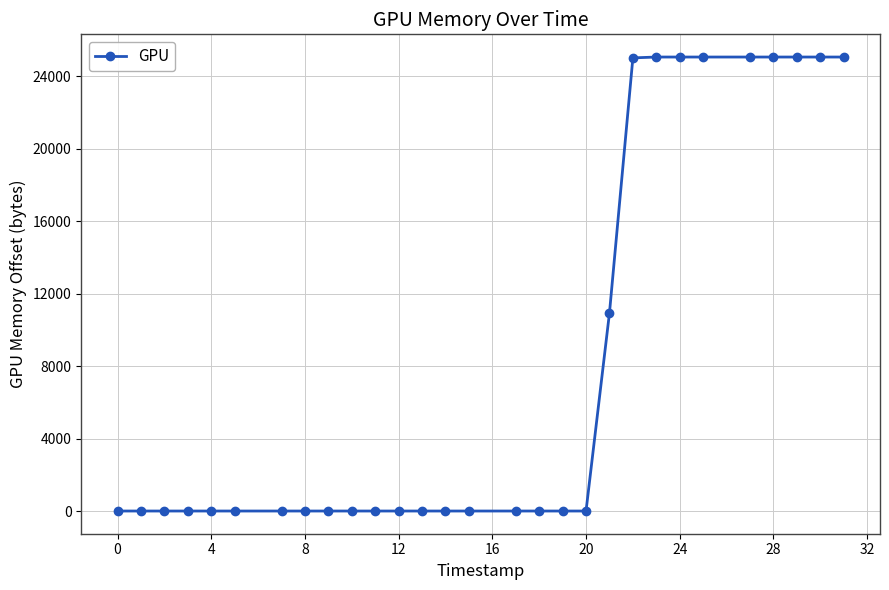

What is the difference between the maximum and minimum values?

25050